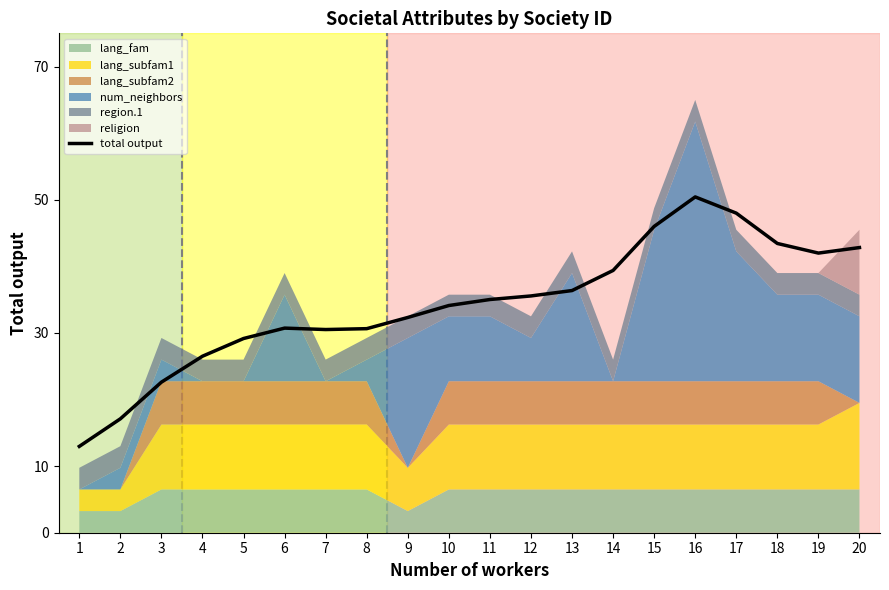

Which category has the highest value in the total output series?

16